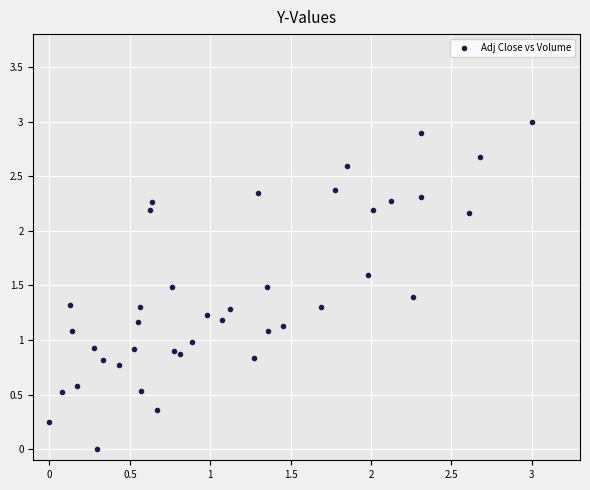

What is the range of Y values (max minus min)?

3.0